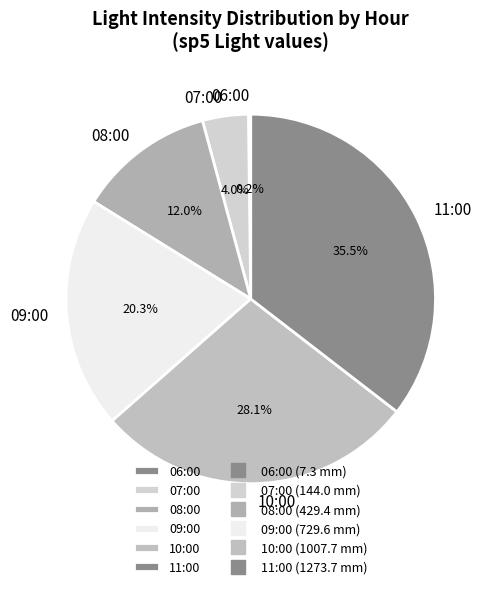

Is there any slice that represents more than half of the pie?

No